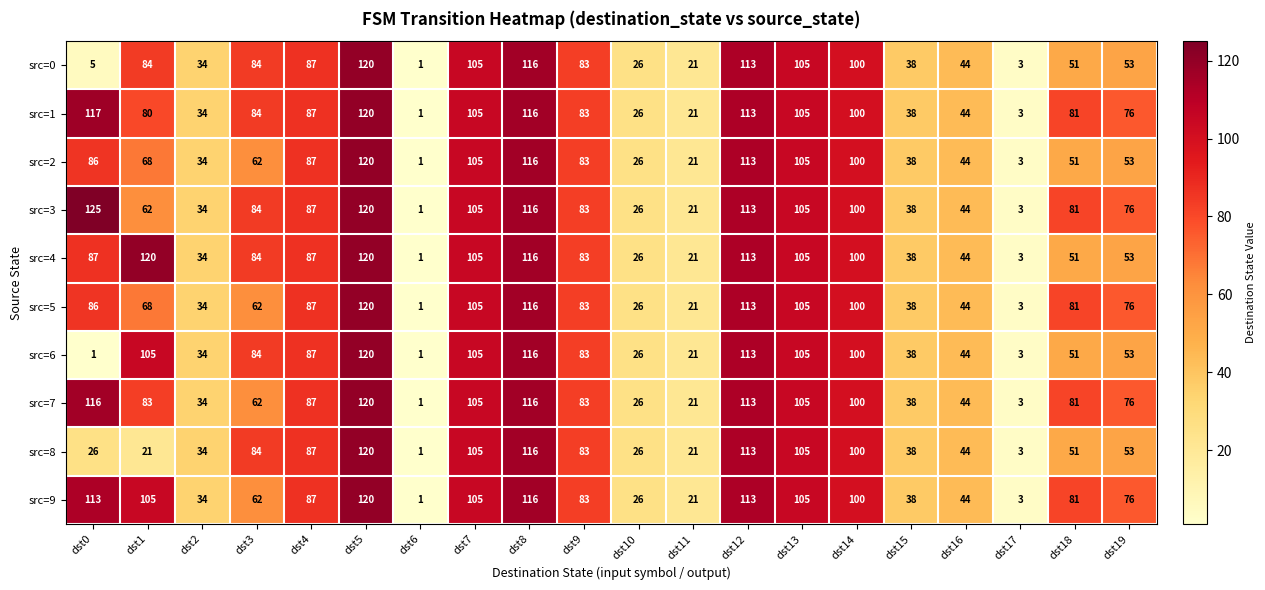

Which series has the largest total across all categories?

src=1